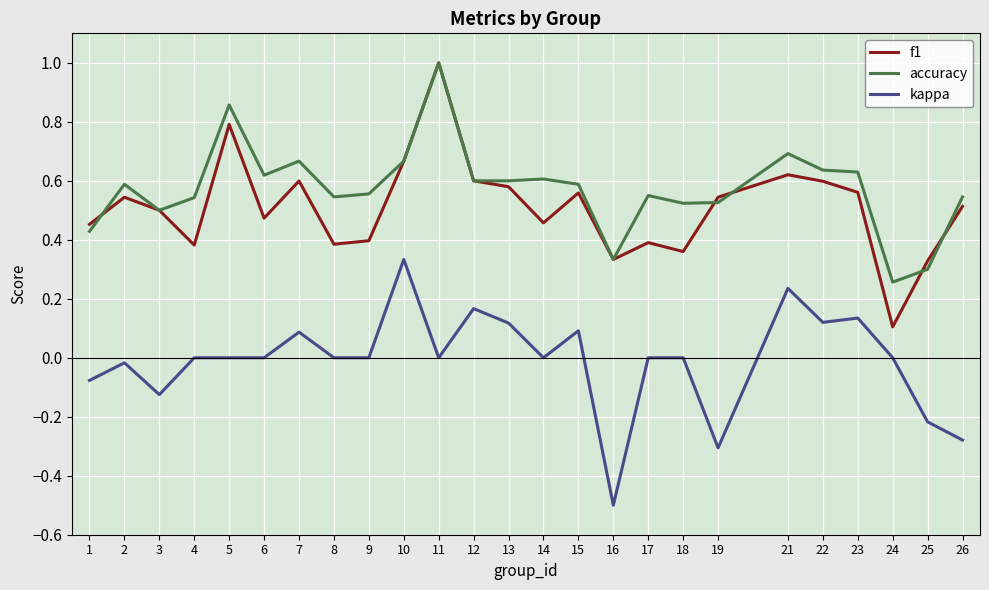

At which category is the sum across all series the highest?

11